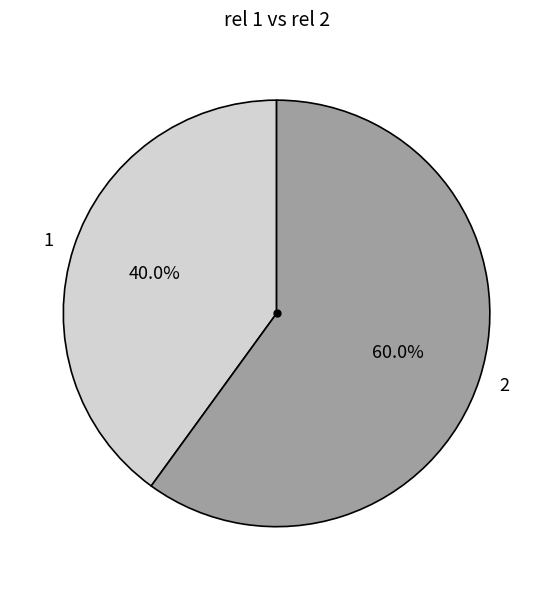

To the nearest percent, what is the difference between the largest and smallest slice percentages?

20%